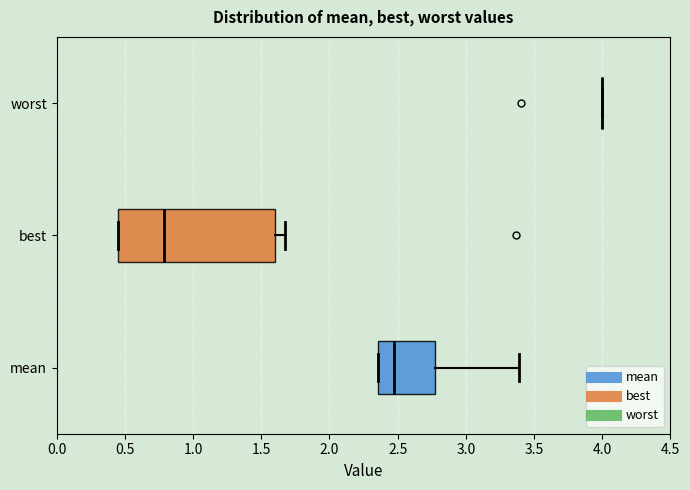

Reading bottom to top, read every box against the x-axis: the position of its median line, the range the box covers, and the ends of its whiskers. The values are not printed on the chart, so give them approximately, as read against the axis.

mean: median 2.45, box 2.35 to 2.75, whiskers 2.35 to 3.40
best: median 0.80, box 0.45 to 1.60, whiskers 0.45 to 1.70
worst: box collapsed to a line at 4.00, whiskers 4.00 to 4.00